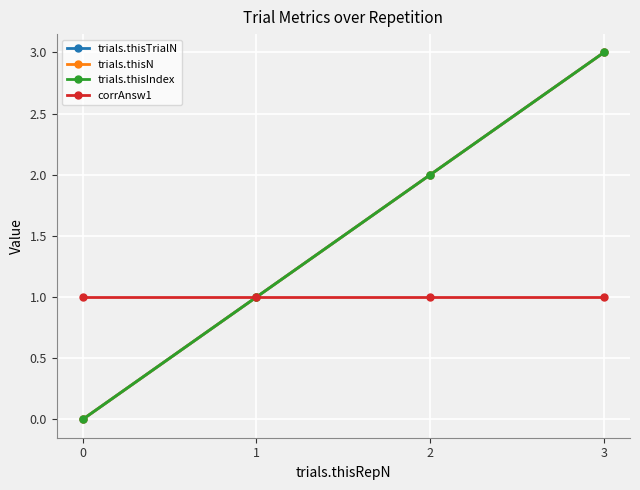

What are all the series names shown in the legend?

trials.thisTrialN, trials.thisN, trials.thisIndex, corrAnsw1